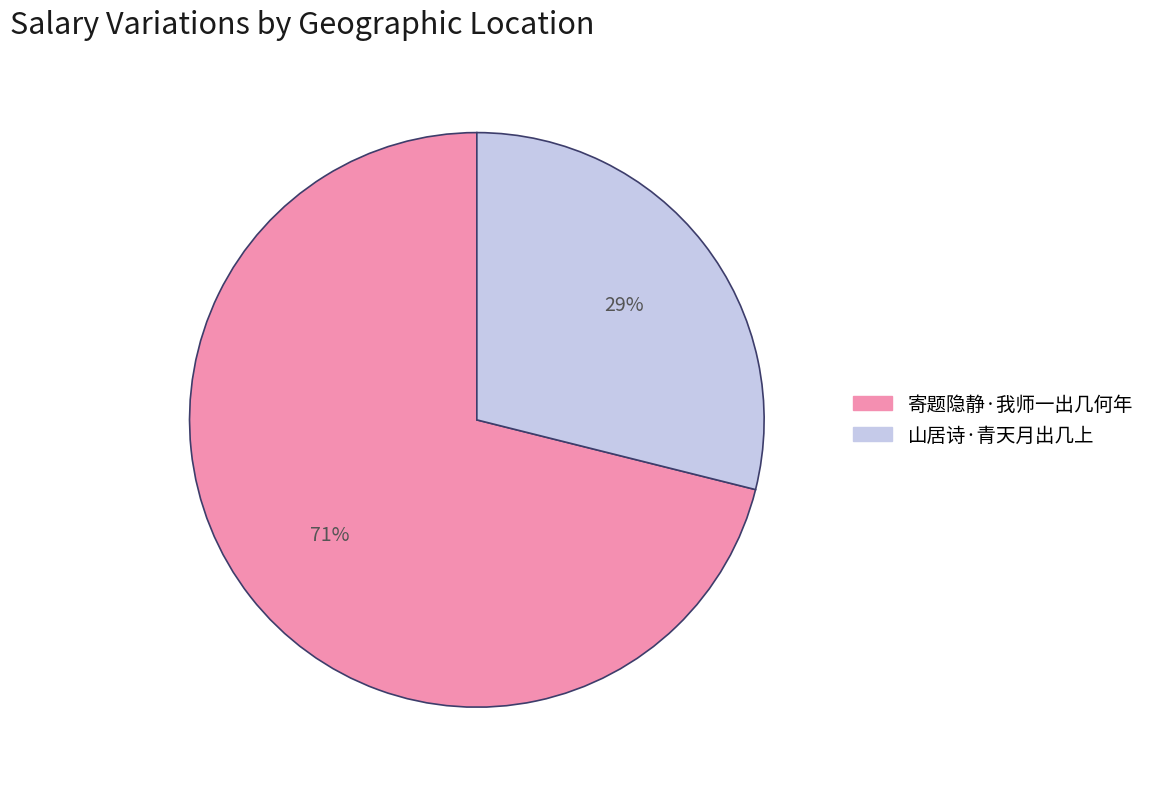

To the nearest percent, what percentage of the pie is 山居诗·青天月出几上?

29%